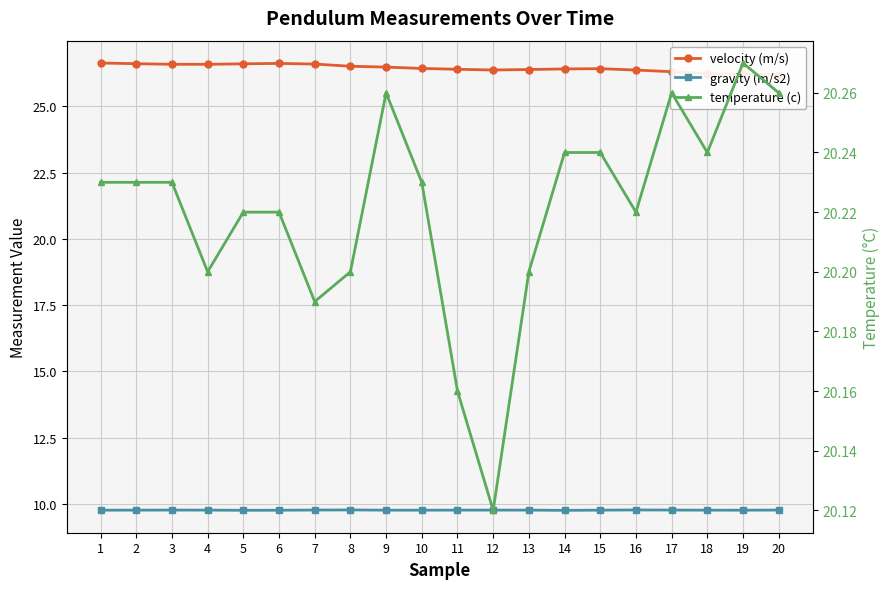

What is the minimum value shown in the chart?

9.8